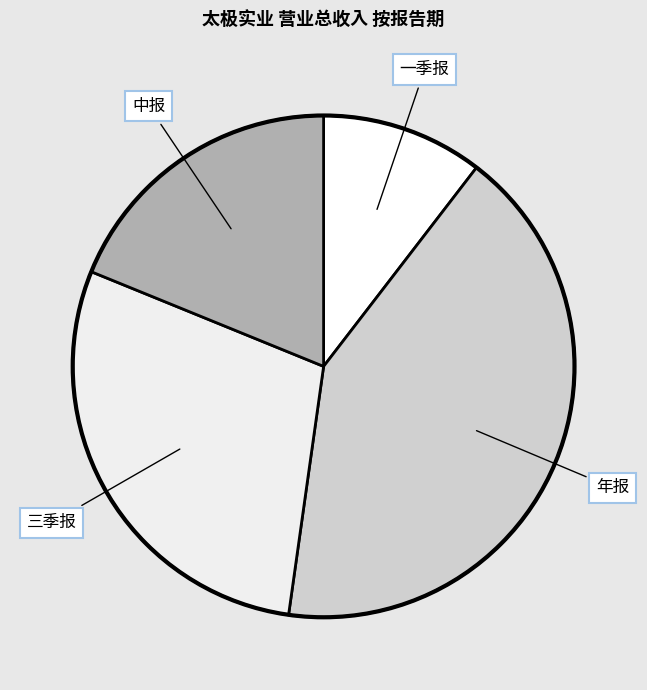

Does 一季报 account for over 50% of the chart?

No